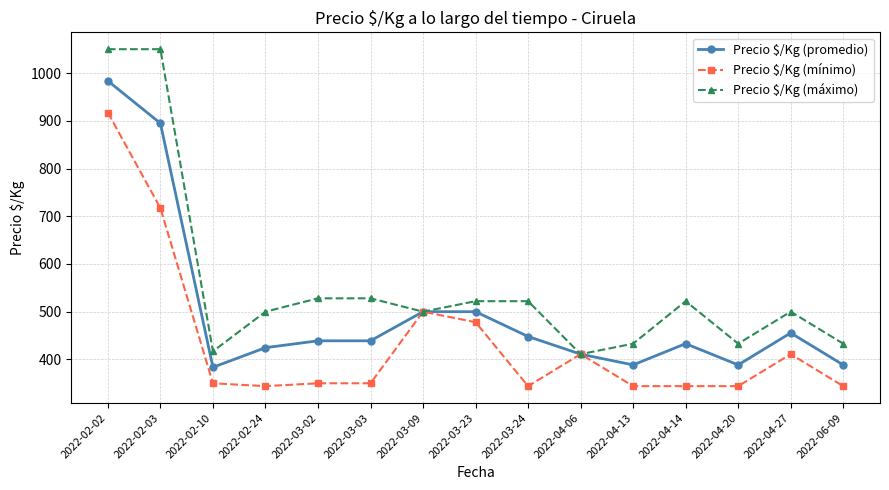

Is it true that Precio $/Kg (máximo) equals 554.0 at 2022-02-10?

False